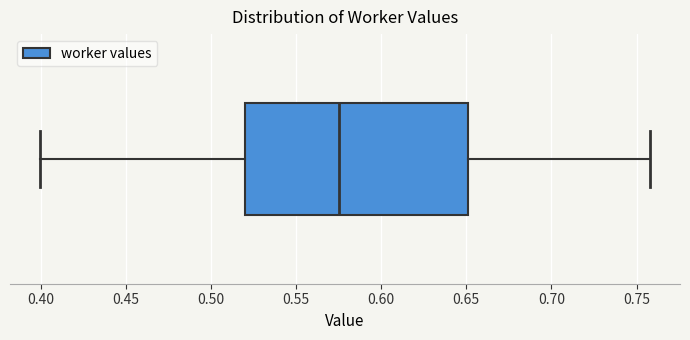

Where is the right edge of the box on the x-axis? The values are not printed on the chart, so give them approximately, as read against the axis.

0.650